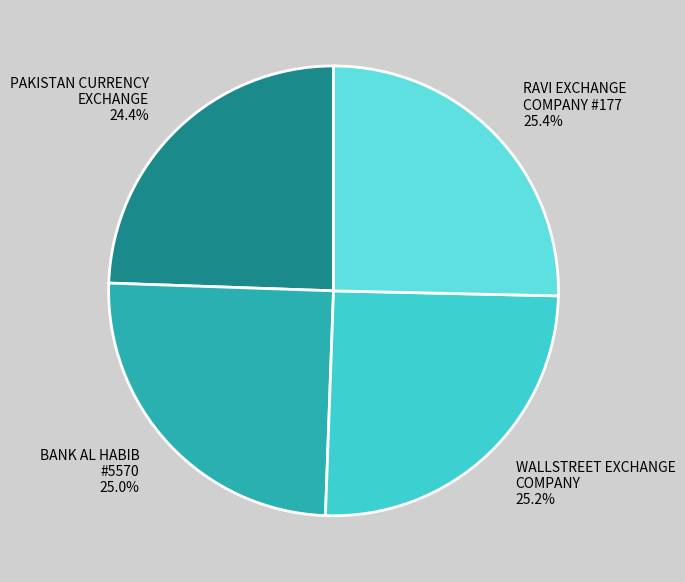

Is there any slice that represents more than half of the pie?

No